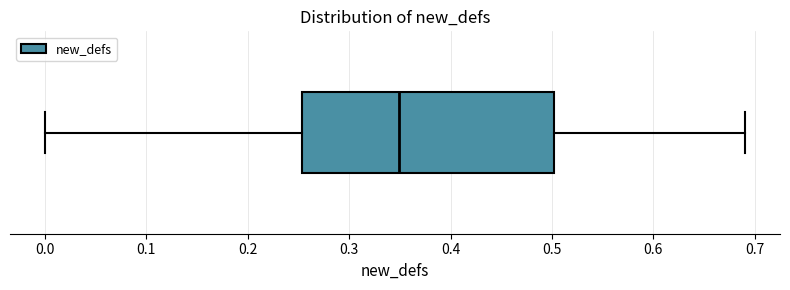

Transcribe this box plot: give where the median line is, the range the box spans, and where the two whiskers end, as read against the x-axis. The values are not printed on the chart, so give them approximately, as read against the axis.

median 0.35, box 0.25 to 0.50, whiskers 0.00 to 0.69